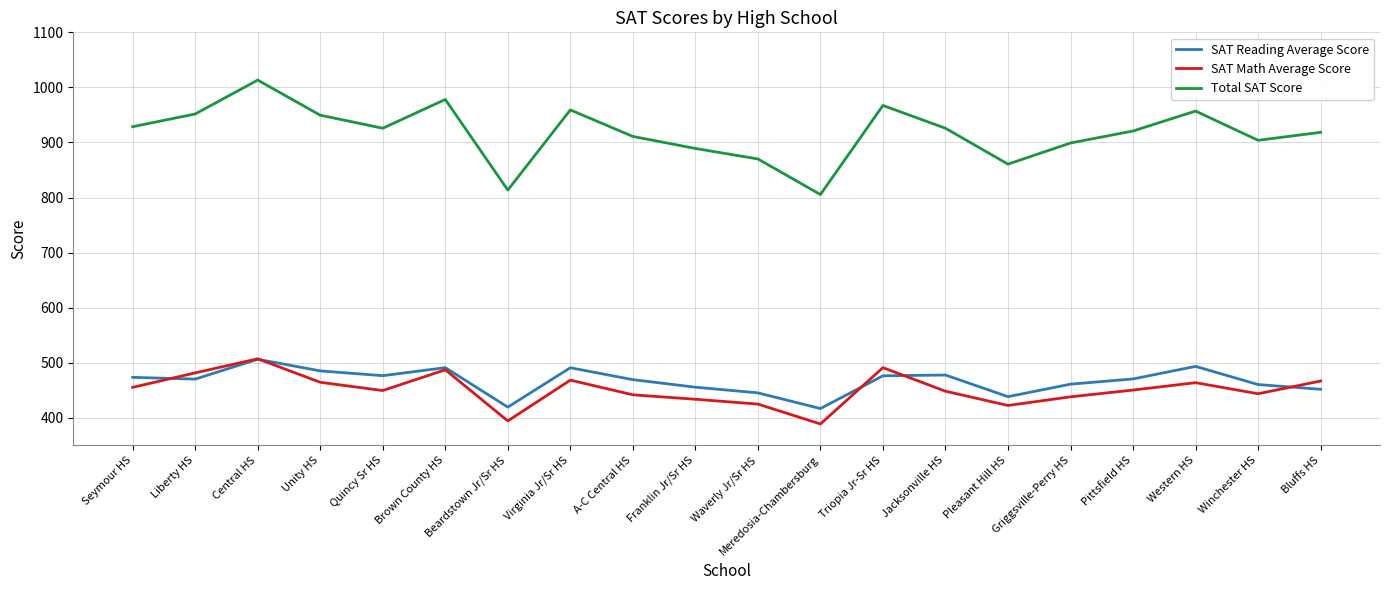

What is the approximate value of SAT Math Average Score at Beardstown Jr/Sr HS?

394.2